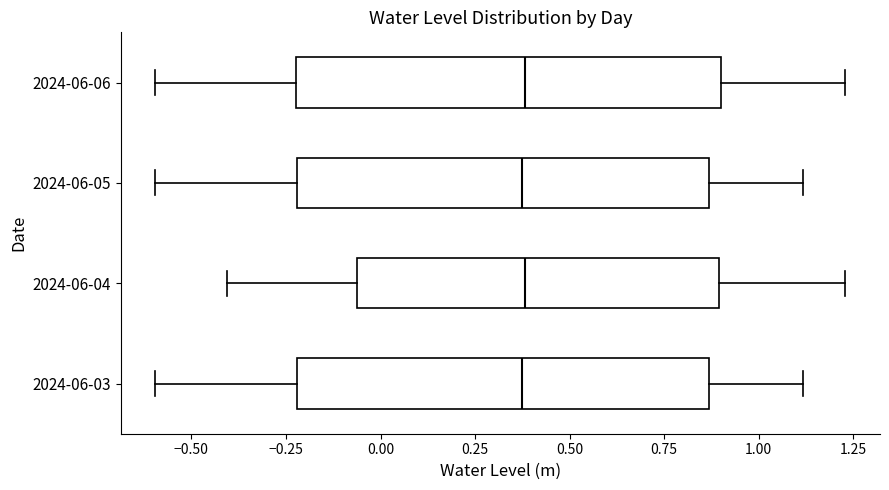

Reading bottom to top, transcribe this box plot: for each box, give where its median line is, the range the box spans, and where its two whiskers end, as read against the x-axis. The values are not printed on the chart, so give them approximately, as read against the axis.

2024-06-03: median 0.35, box -0.20 to 0.85, whiskers -0.60 to 1.10
2024-06-04: median 0.40, box -0.05 to 0.90, whiskers -0.40 to 1.25
2024-06-05: median 0.35, box -0.20 to 0.85, whiskers -0.60 to 1.10
2024-06-06: median 0.40, box -0.20 to 0.90, whiskers -0.60 to 1.25